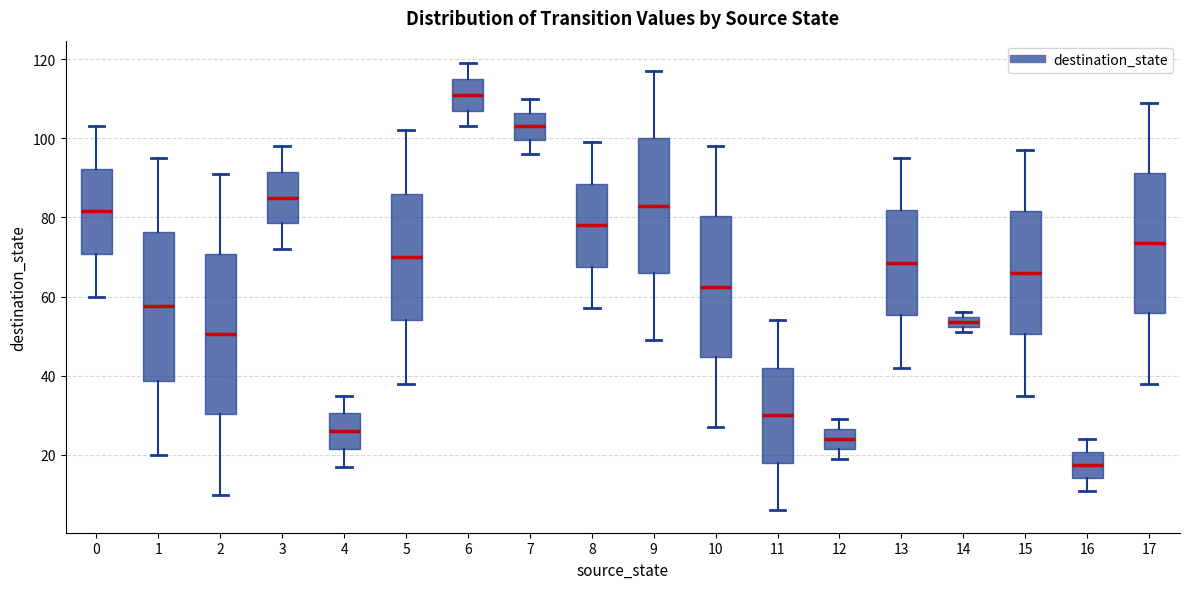

Where does the upper whisker of the box at x = 6 end on the y-axis? The values are not printed on the chart, so give them approximately, as read against the axis.

120